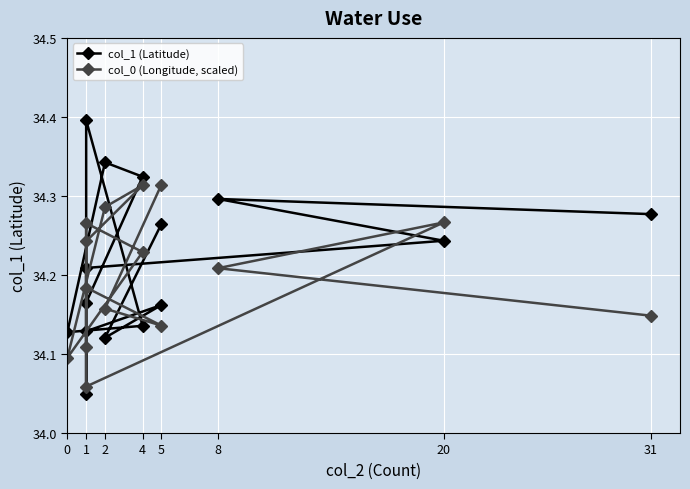

Is it true that col_0 (Longitude, scaled) equals 23.4 at 1?

False